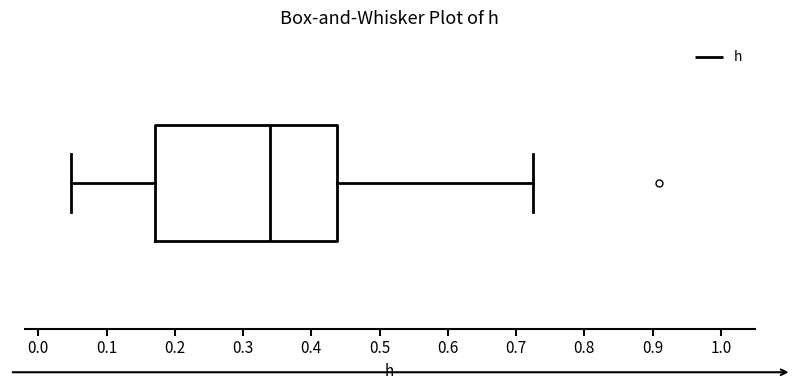

Transcribe this box plot: give where the median line is, the range the box spans, and where the two whiskers end, as read against the x-axis. The values are not printed on the chart, so give them approximately, as read against the axis.

median 0.34, box 0.17 to 0.44, whiskers 0.05 to 0.73